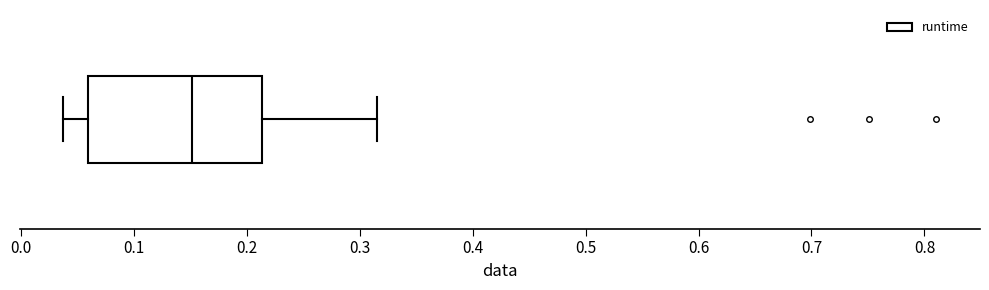

Read this box plot against the x-axis: the position of the median line, the range covered by the box, and the ends of both whiskers. The values are not printed on the chart, so give them approximately, as read against the axis.

median 0.15, box 0.06 to 0.21, whiskers 0.04 to 0.32